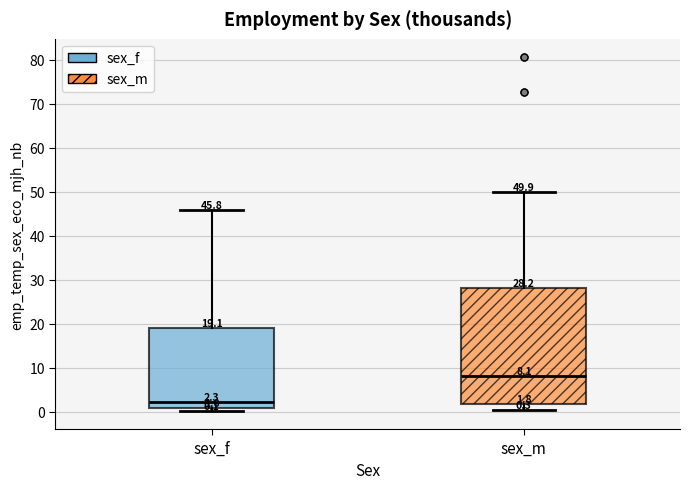

Comparing the boxes themselves (not the whiskers), which one is the tallest?

sex_m